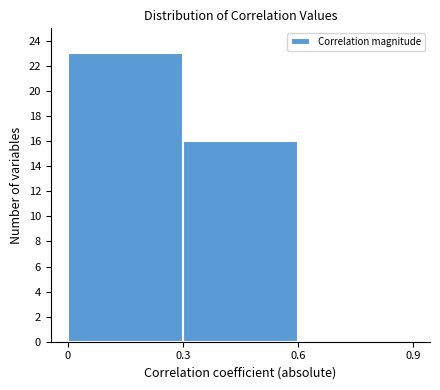

How tall is the bar that spans 0 to 0.3 on the x-axis? The values are not printed on the chart, so give them approximately, as read against the axis.

23